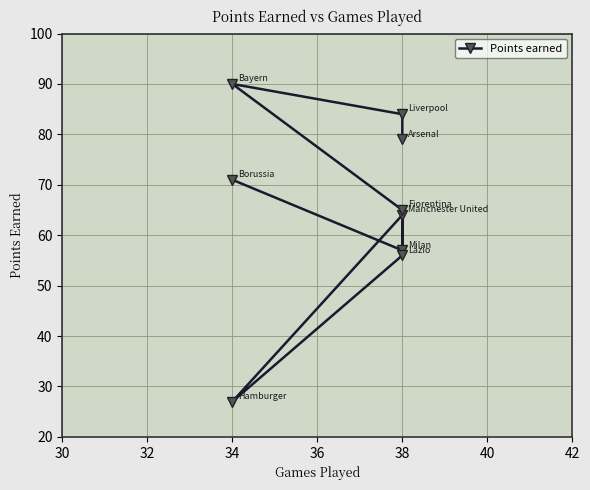

Reading right to left, extract all data points from this chart.

79	84	90	65	56	27	64	57	71